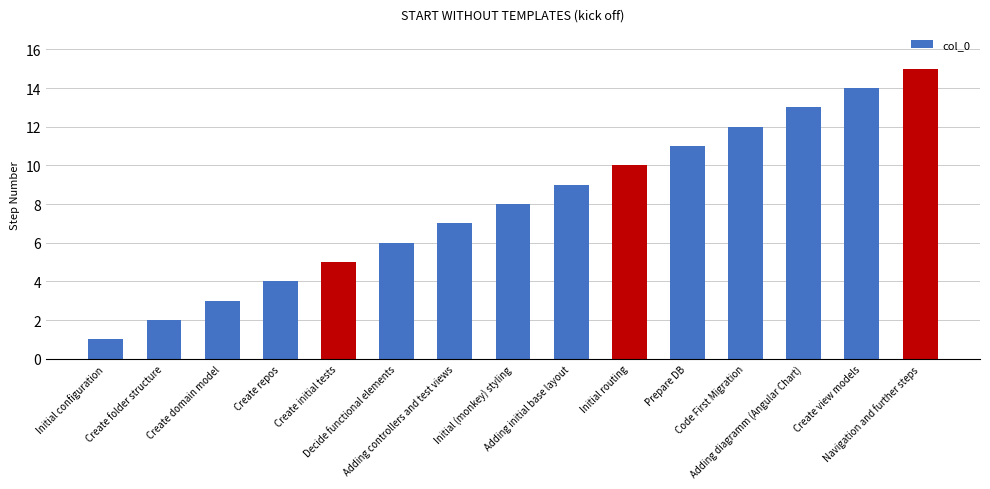

How many values are below 8?

7